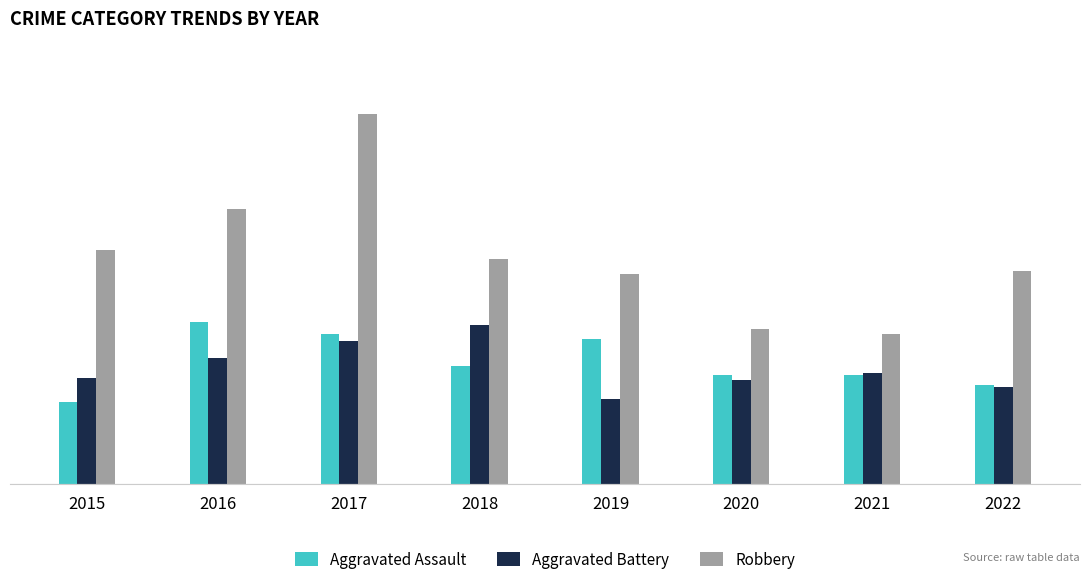

Is the value of Aggravated Battery at 2015 greater than the value of Aggravated Assault at 2017?

No